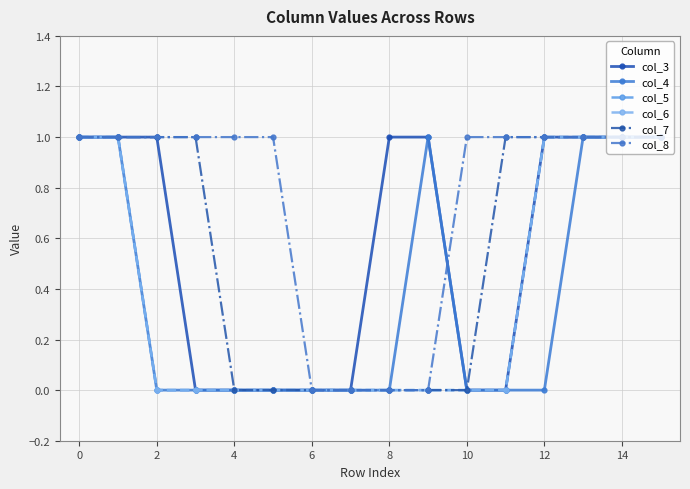

Does the chart have visible grid lines?

Yes